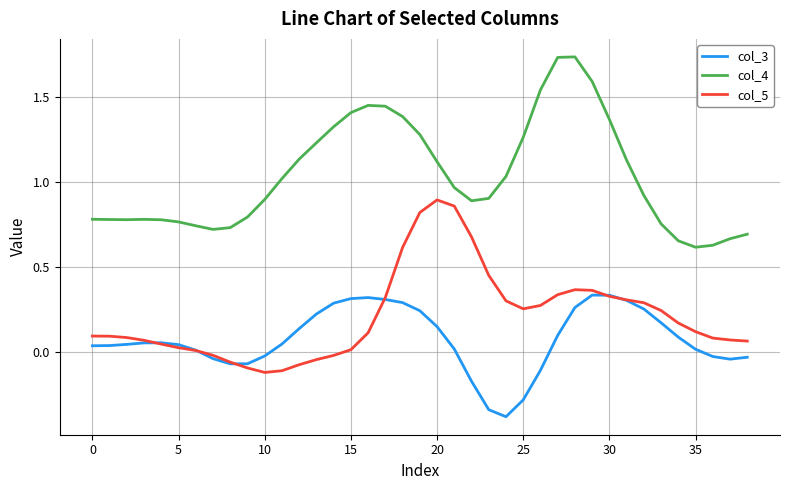

List the series in order of their peak value, highest first.

col_4, col_5, col_3